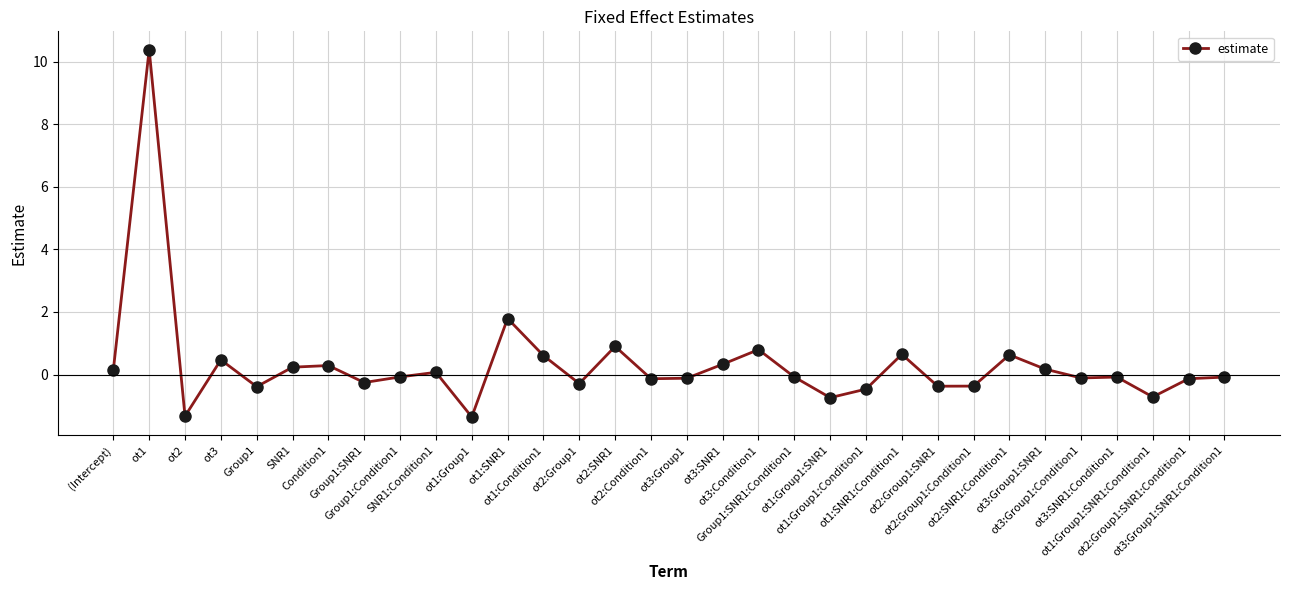

What is the sum of the values at ot2:Group1:SNR1:Condition1 and ot3:Group1:Condition1?

-0.2